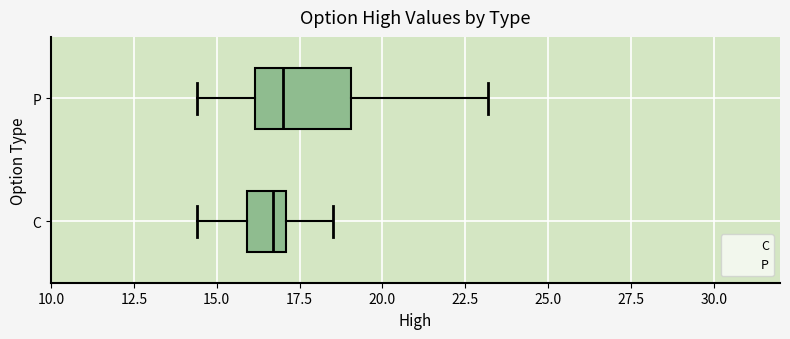

Reading bottom to top, read every box against the x-axis: the position of its median line, the range the box covers, and the ends of its whiskers. The values are not printed on the chart, so give them approximately, as read against the axis.

C: median 16.5, box 16.0 to 17.0, whiskers 14.5 to 18.5
P: median 17.0, box 16.0 to 19.0, whiskers 14.5 to 23.0